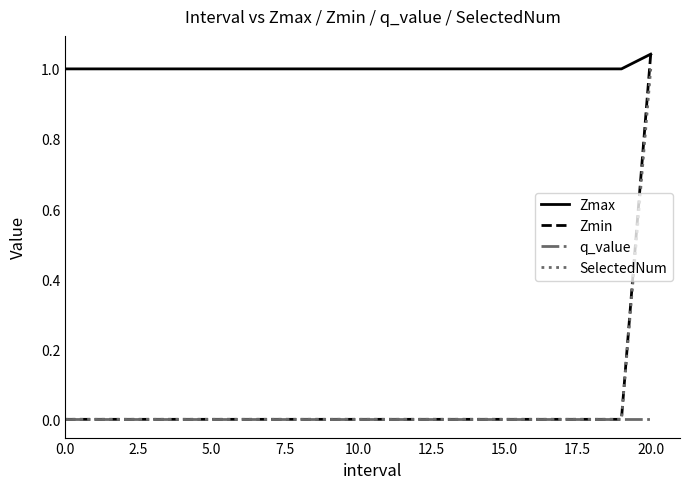

Which series has the largest total across all categories?

Zmax